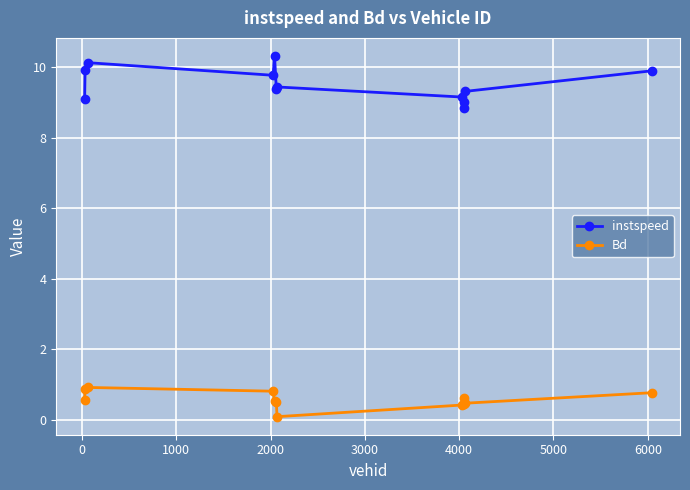

True or false: instspeed has more than 1 interior local peaks.

True